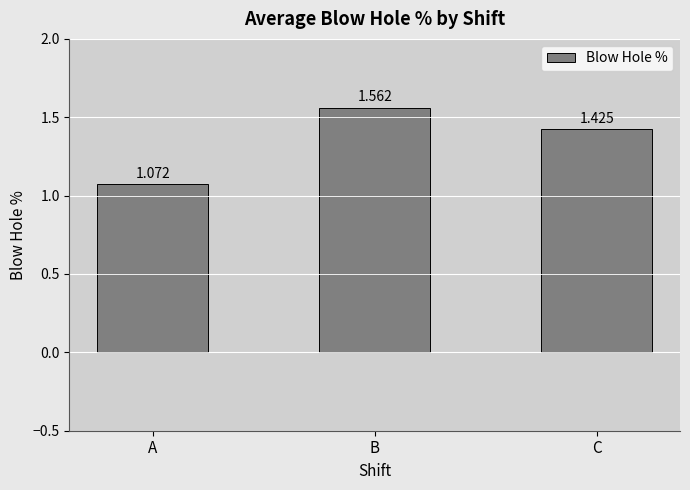

What is the ratio of the value at B to the value at A?

1.5